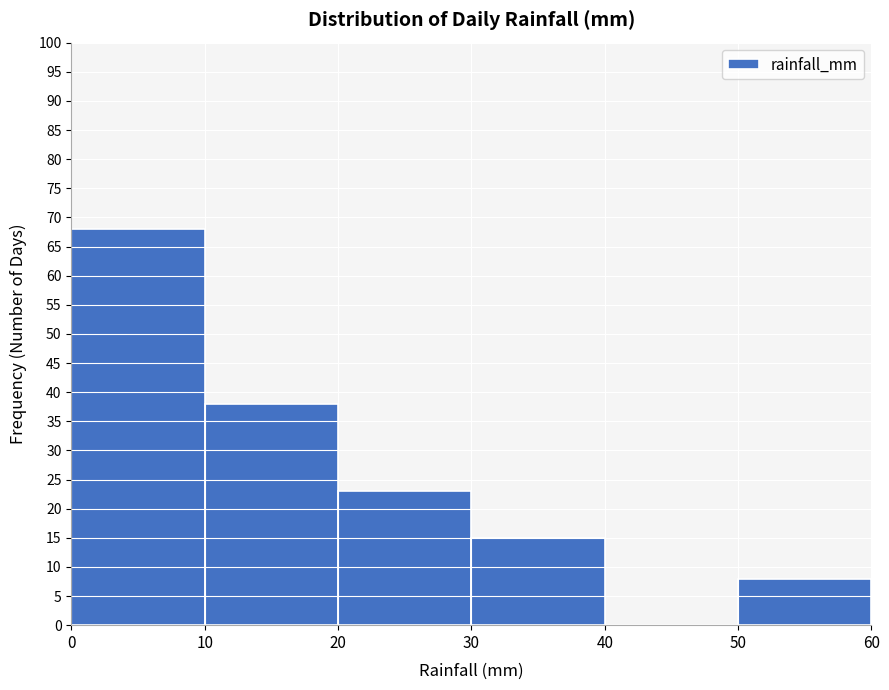

Over which range of the x-axis is the bar tallest?

0 to 10